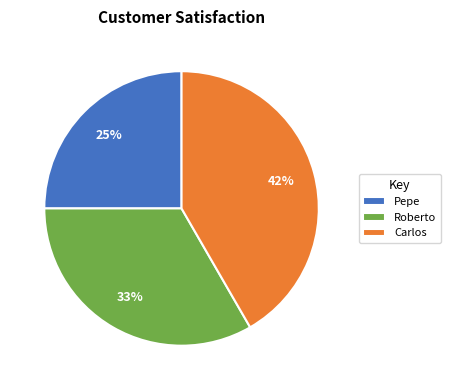

The Carlos slice represents 42% of the pie. True or false?

True